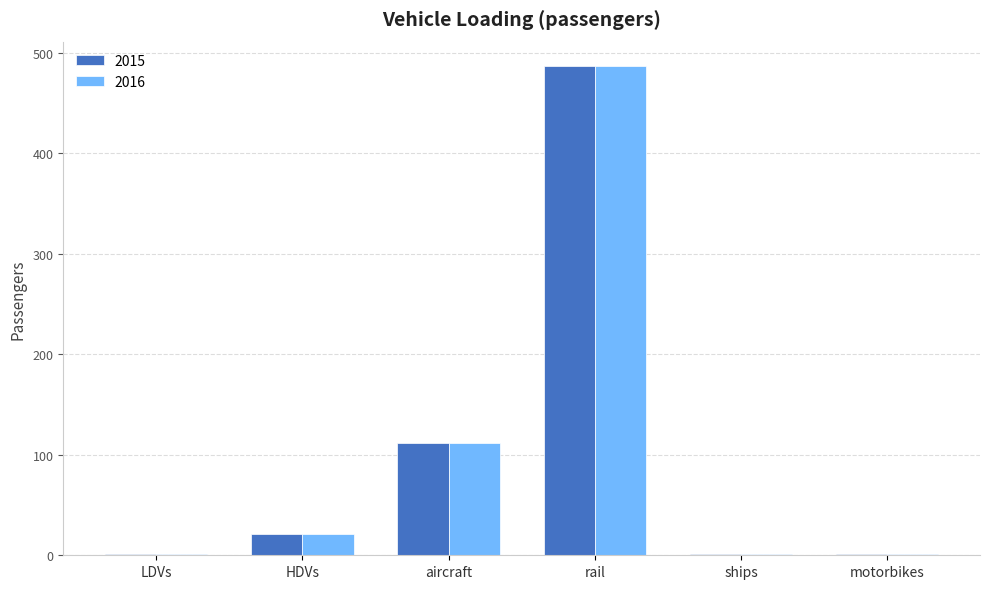

What is the greatest value displayed?

486.6